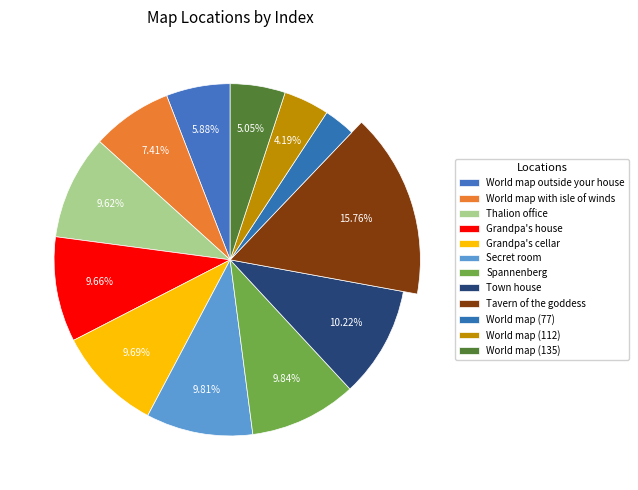

Which category has the biggest portion of the pie?

Tavern of the goddess